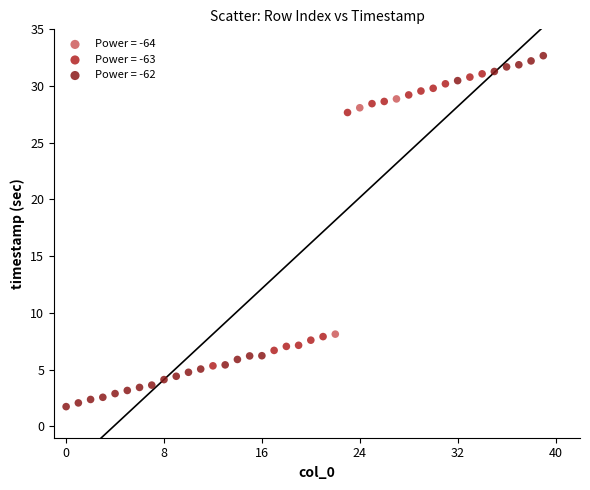

Which series contains the lowest Y value?

Power = -62